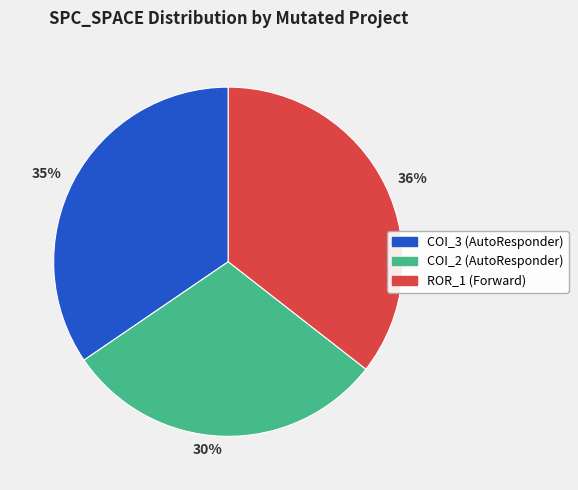

Do 30% and 35% together represent more than half of the pie?

Yes